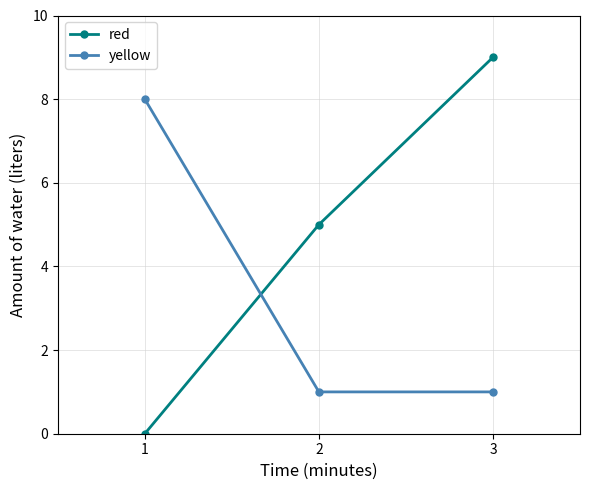

At how many categories does at least one series exceed 3?

3